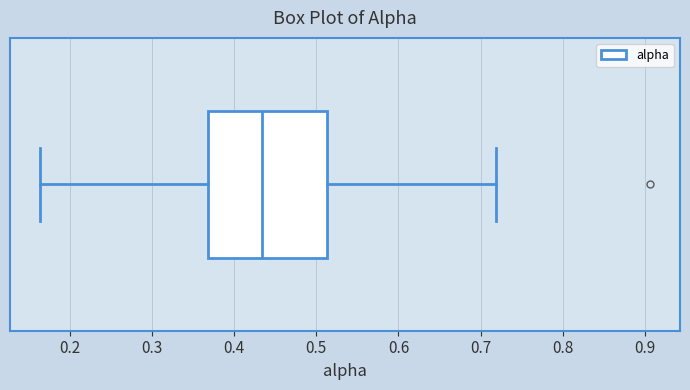

Transcribe this box plot: give where the median line is, the range the box spans, and where the two whiskers end, as read against the x-axis. The values are not printed on the chart, so give them approximately, as read against the axis.

median 0.43, box 0.37 to 0.51, whiskers 0.16 to 0.72